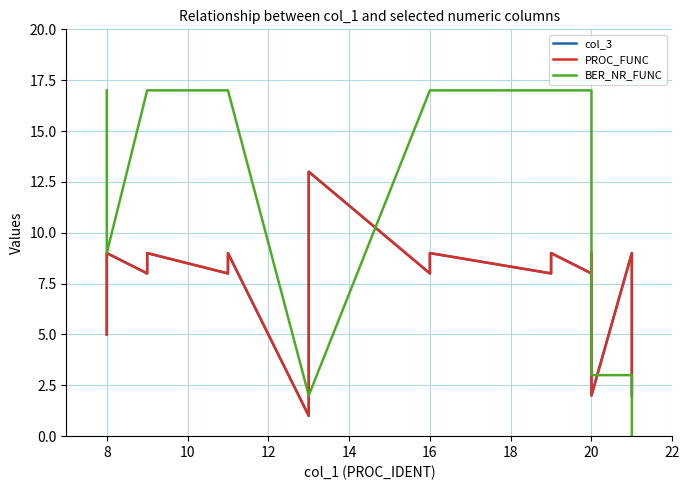

What is the total value across all series at 8?

23